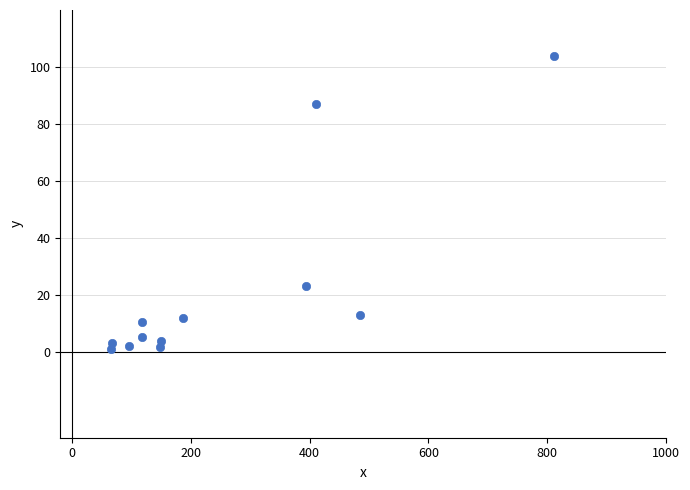

What Y value in the scatter plot is closest to 52?

23.1